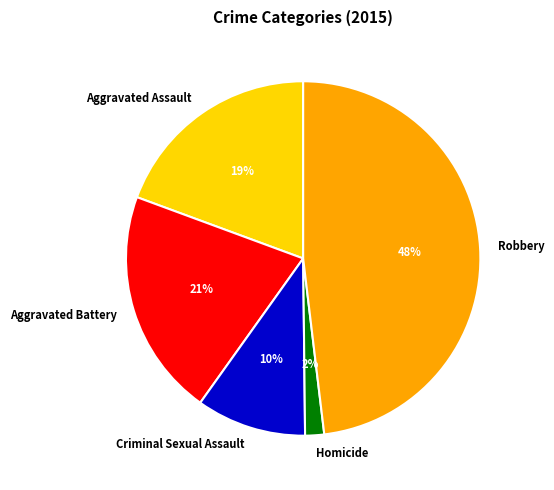

Is there a majority slice in this chart?

No